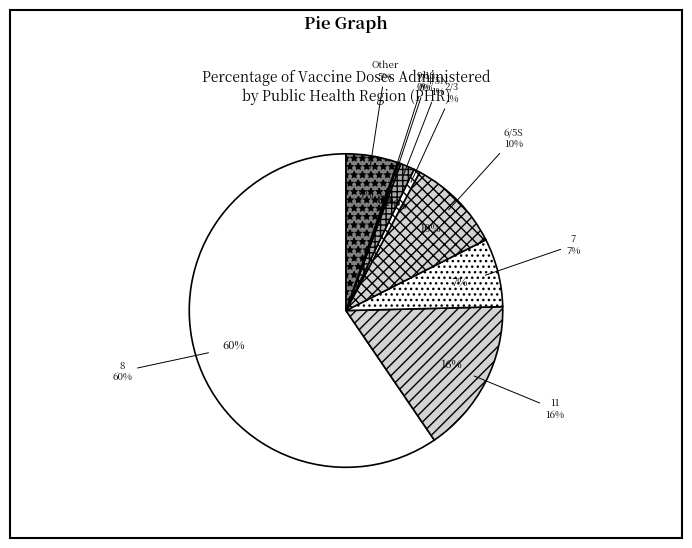

What is the ratio of the value at 11 (Cameron) to the value at 4/5N (Bowie)?

10.8